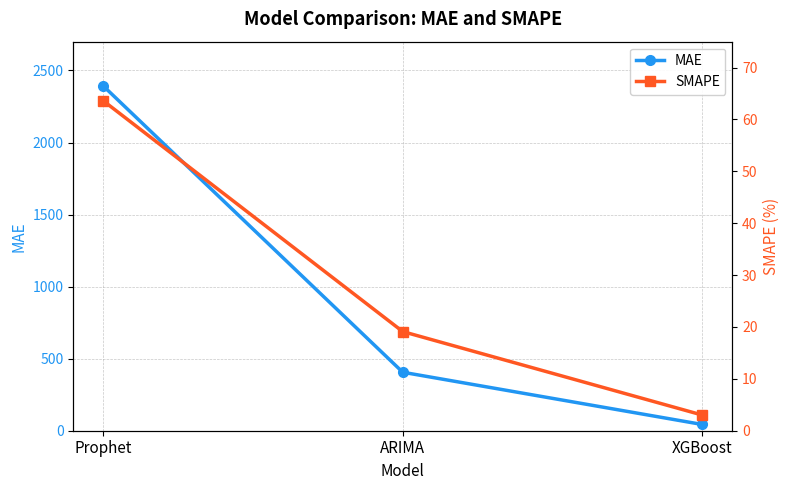

What is the total value across all series at Prophet?

2456.5